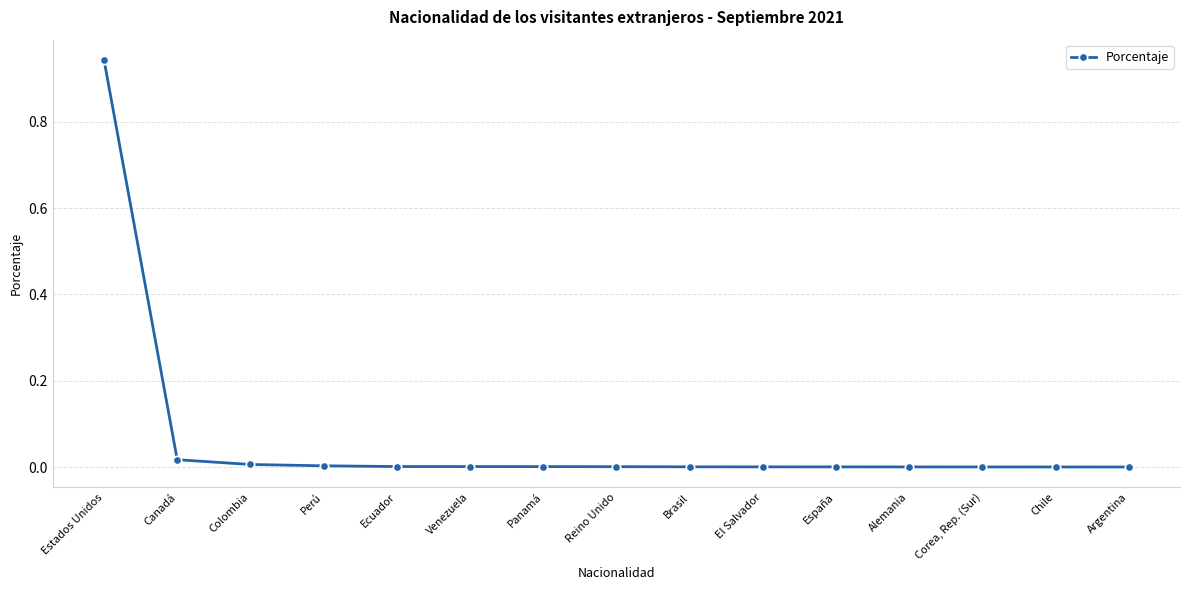

What is the average value?

0.1